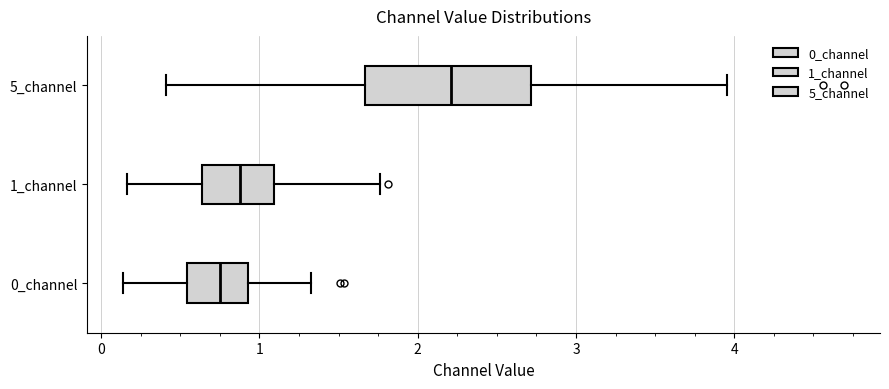

Which box's median line is the furthest to the right?

5_channel